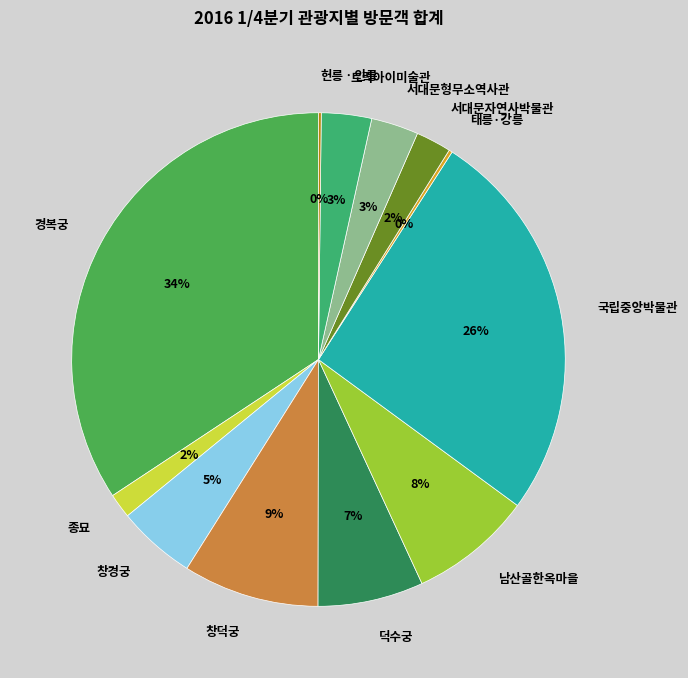

To the nearest percent, what is the difference between the largest and smallest slice percentages?

34%